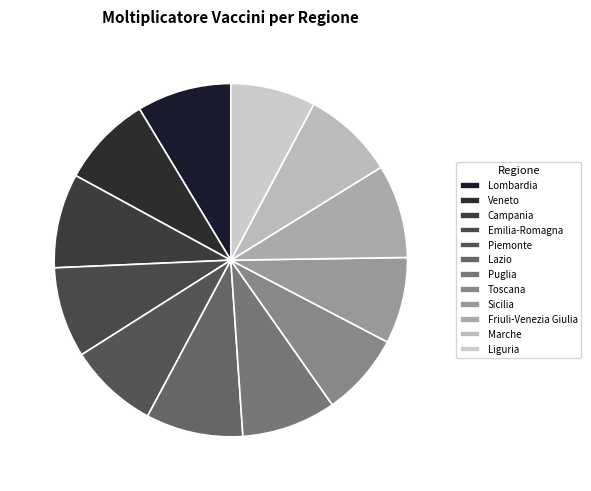

The Liguria slice represents 8% of the pie. True or false?

True